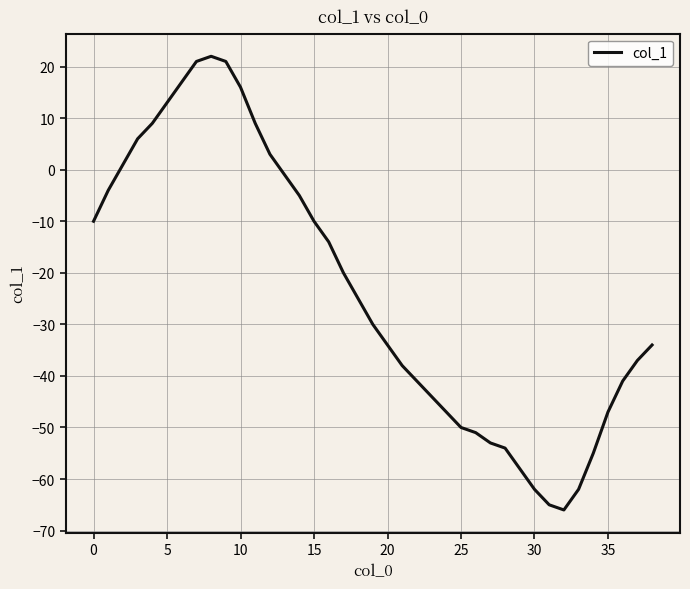

How many interior local peaks (higher than both neighbors) does the data have?

1